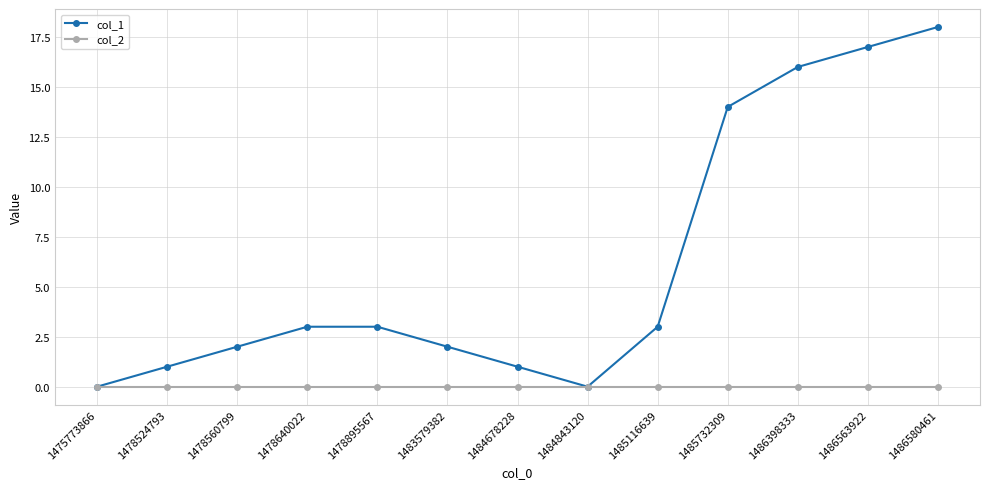

List the series in order of their peak value, highest first.

col_1, col_2